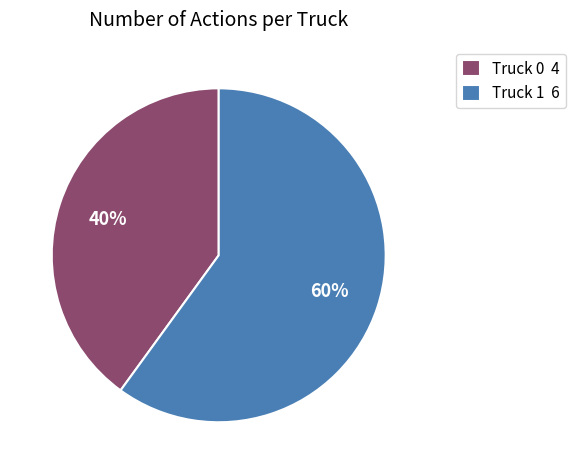

To the nearest percent, what portion does Truck 1 represent?

60%